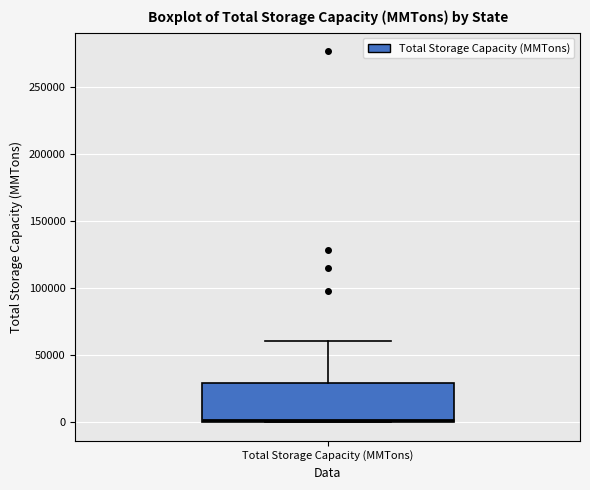

Read this box plot against the y-axis: the position of the median line, the range covered by the box, and the ends of both whiskers. The values are not printed on the chart, so give them approximately, as read against the axis.

median 0 (just above the box's lower edge), box 0 to 30000, whiskers 0 to 60000